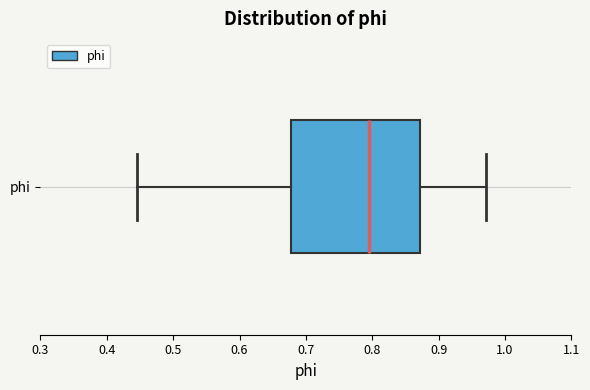

Transcribe this box plot: give where the median line is, the range the box spans, and where the two whiskers end, as read against the x-axis. The values are not printed on the chart, so give them approximately, as read against the axis.

median 0.80, box 0.68 to 0.87, whiskers 0.45 to 0.97